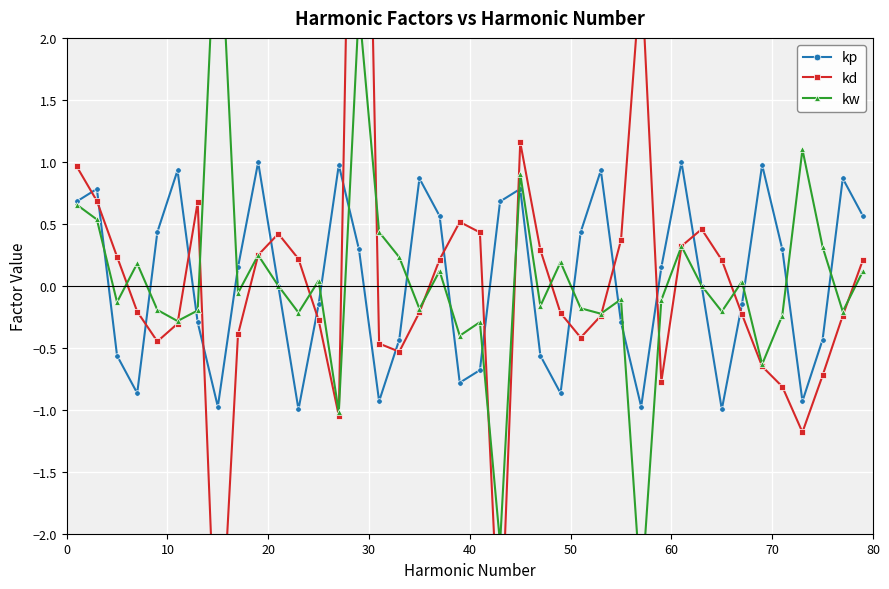

How many times do kw and kd cross each other?

16